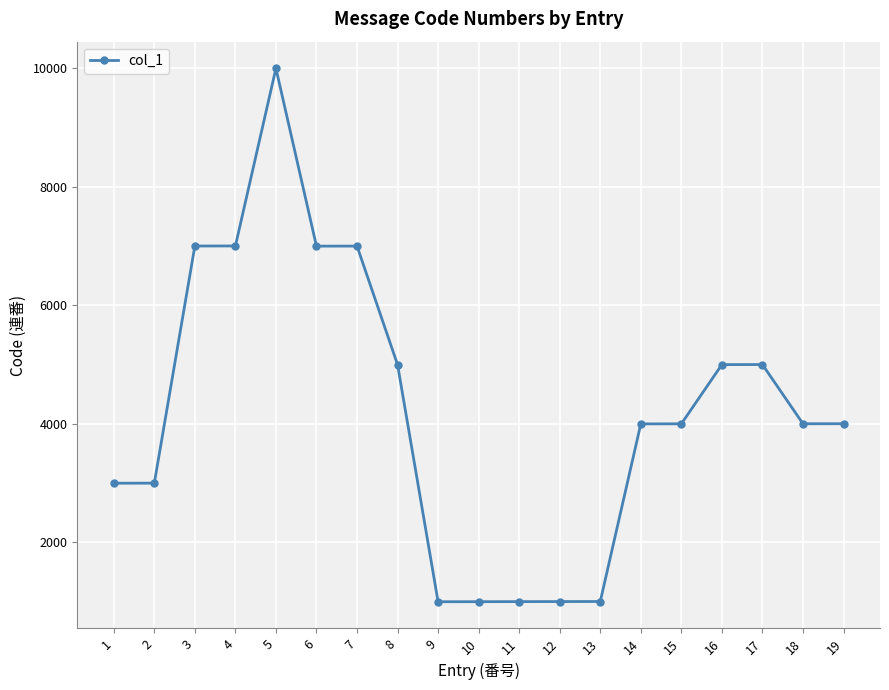

What is the change in value from 2 to 6?

+3999